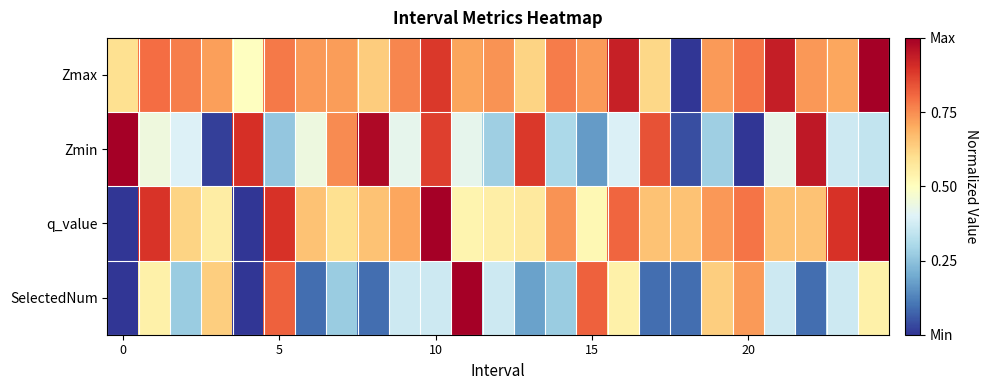

At which category is the sum across all series the highest?

10